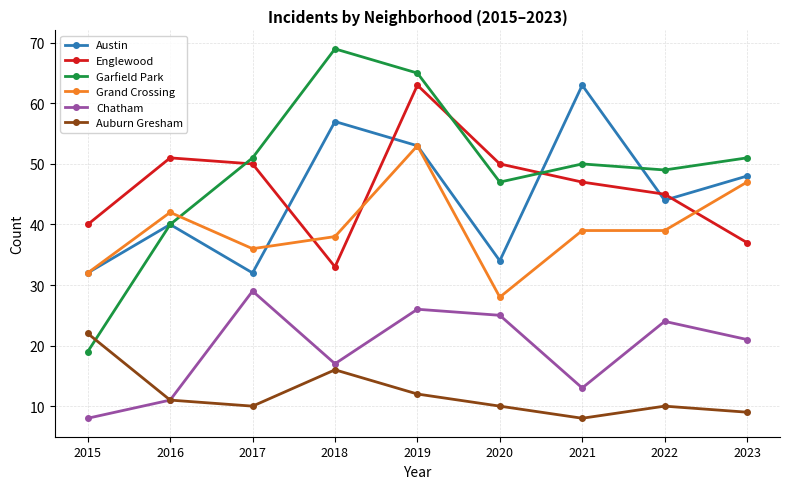

The Englewood series shows 50 at 2020. True or false?

True